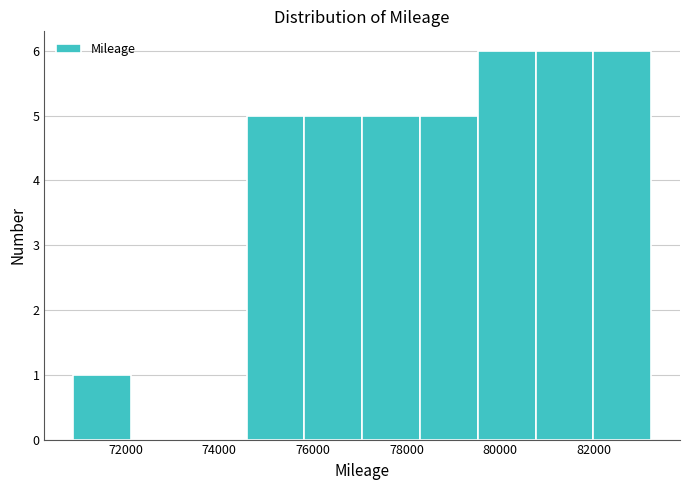

Reading left to right, transcribe this chart: for each bar, give the range it covers on the x-axis and its height. Neither the bar edges nor the heights are printed on the chart, so give them approximately, as read against the axes.

70800 to 72200: 1
72200 to 73400: 0
73400 to 74600: 0
74600 to 75800: 5
75800 to 77000: 5
77000 to 78200: 5
78200 to 79600: 5
79600 to 80800: 6
80800 to 82000: 6
82000 to 83200: 6